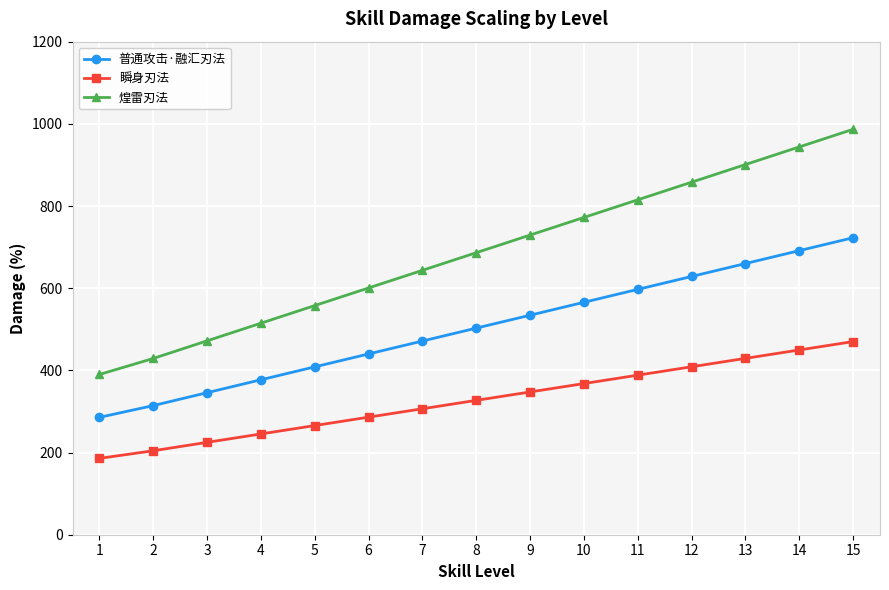

Read the 煌雷刃法 value at 1.

390.0